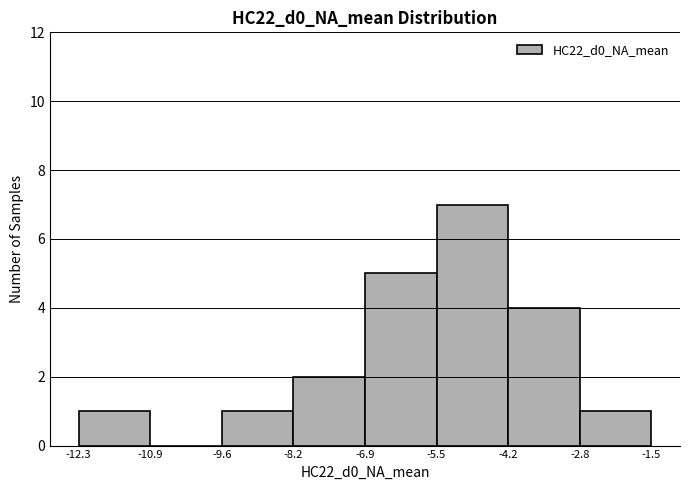

Over which range of the x-axis is the bar tallest?

-5.5 to -4.2